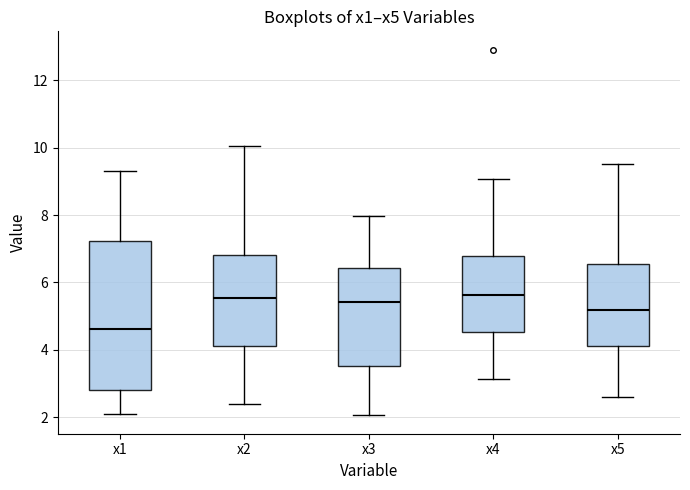

Reading left to right, read every box against the y-axis: the position of its median line, the range the box covers, and the ends of its whiskers. The values are not printed on the chart, so give them approximately, as read against the axis.

x1: median 4.6, box 2.8 to 7.2, whiskers 2.0 to 9.4
x2: median 5.6, box 4.2 to 6.8, whiskers 2.4 to 10.0
x3: median 5.4, box 3.6 to 6.4, whiskers 2.0 to 8.0
x4: median 5.6, box 4.6 to 6.8, whiskers 3.2 to 9.0
x5: median 5.2, box 4.2 to 6.6, whiskers 2.6 to 9.6